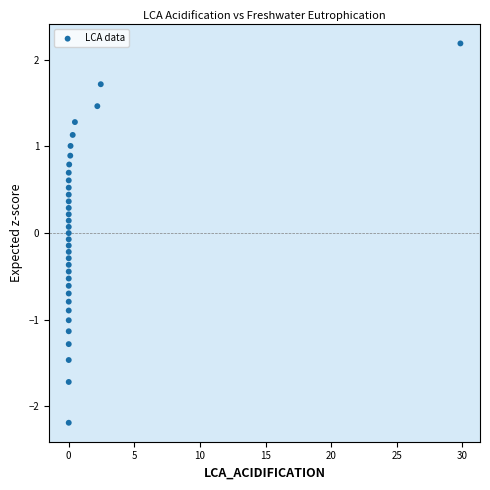

What is the range of X values (max minus min)?

29.8